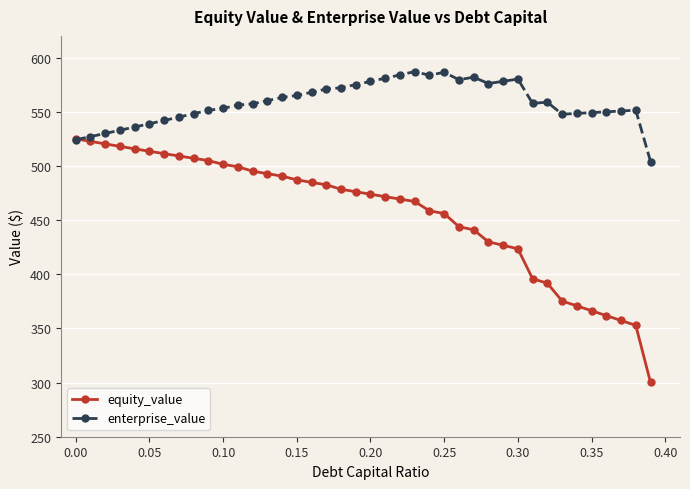

After their last crossing, which series has the higher values: enterprise_value or equity_value?

enterprise_value